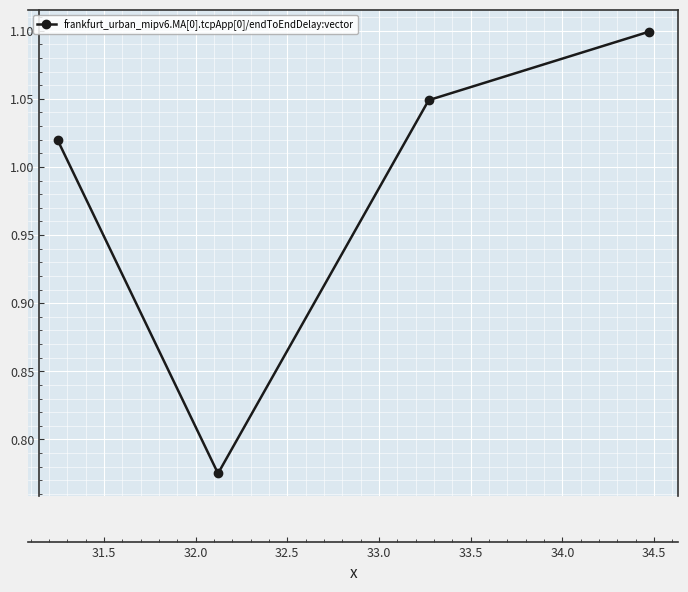

True or false: there are more than 0 points higher than both neighbors.

False